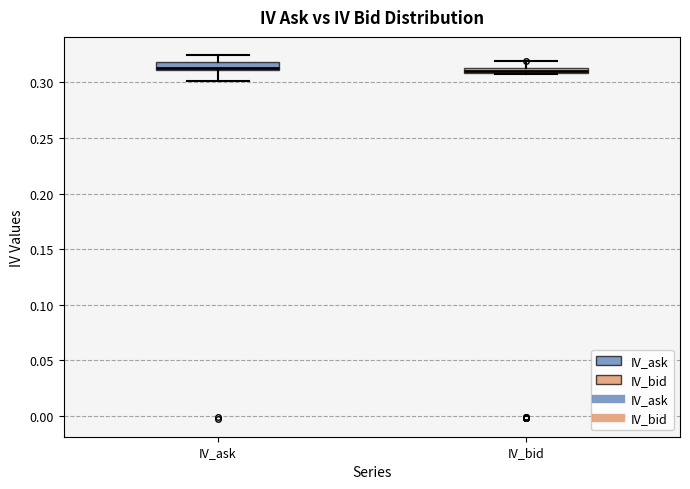

Where does the lower whisker of the box for IV_ask end on the y-axis? The values are not printed on the chart, so give them approximately, as read against the axis.

0.300